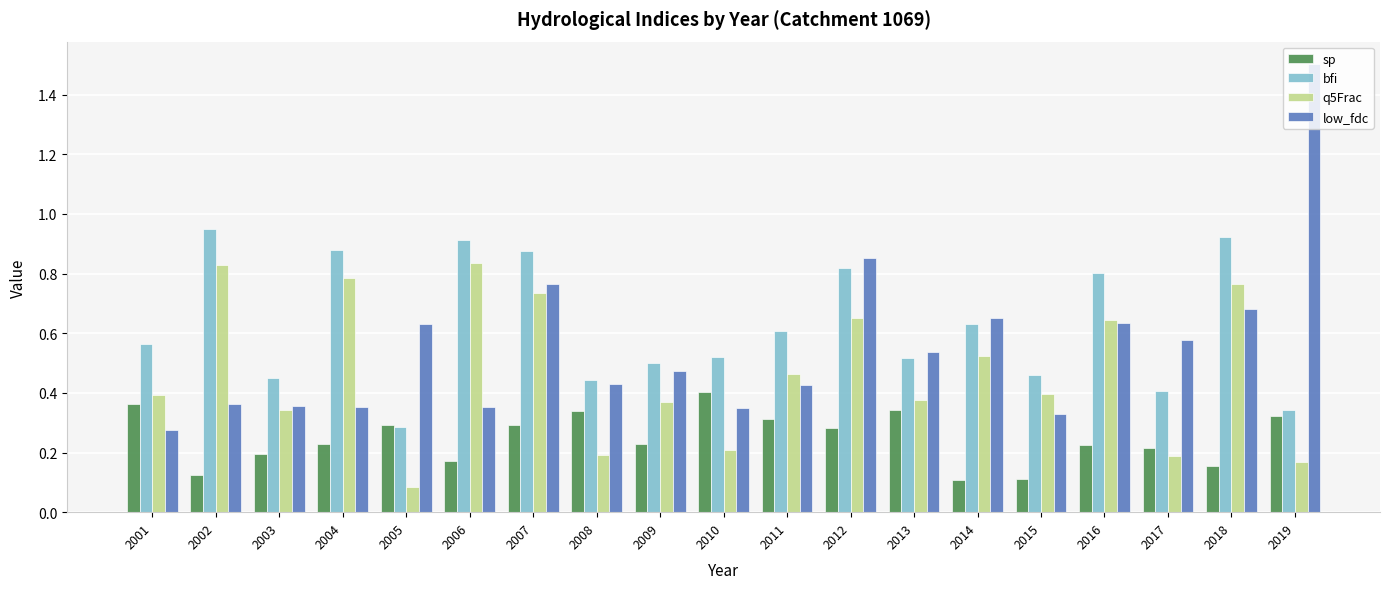

True or false: bfi has a value of 0.2 at 2009.

False